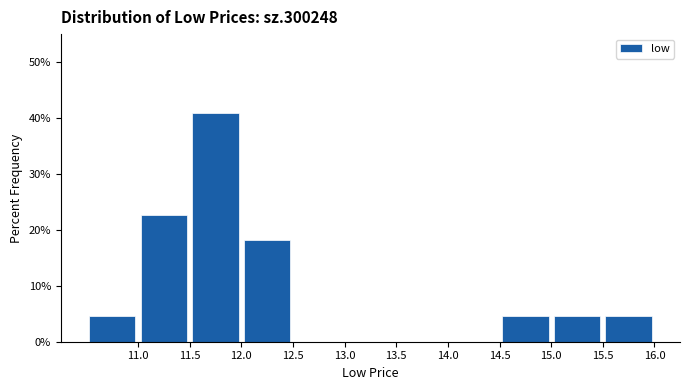

What is the height of the bar covering 10.5 to 11.0 on the x-axis? The values are not printed on the chart, so give them approximately, as read against the axis.

5